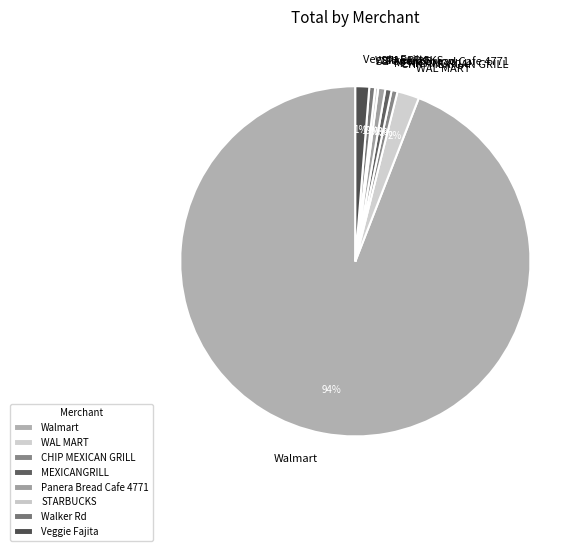

To the nearest percent, what portion does MEXICANGRILL represent?

1%